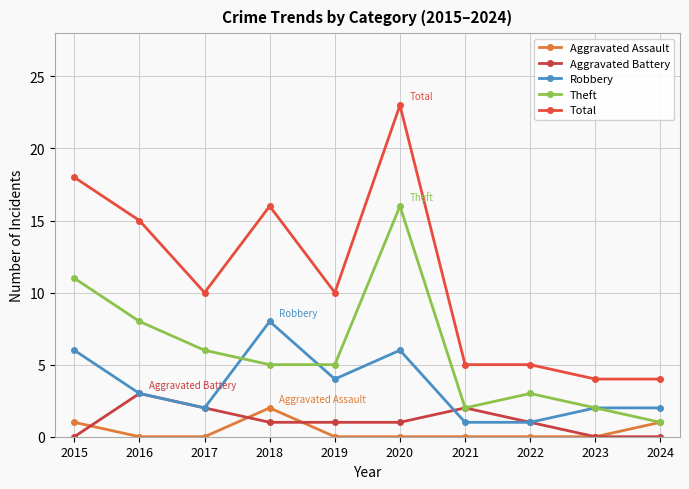

What are all the series names shown in the legend?

Aggravated Assault, Aggravated Battery, Robbery, Theft, Total